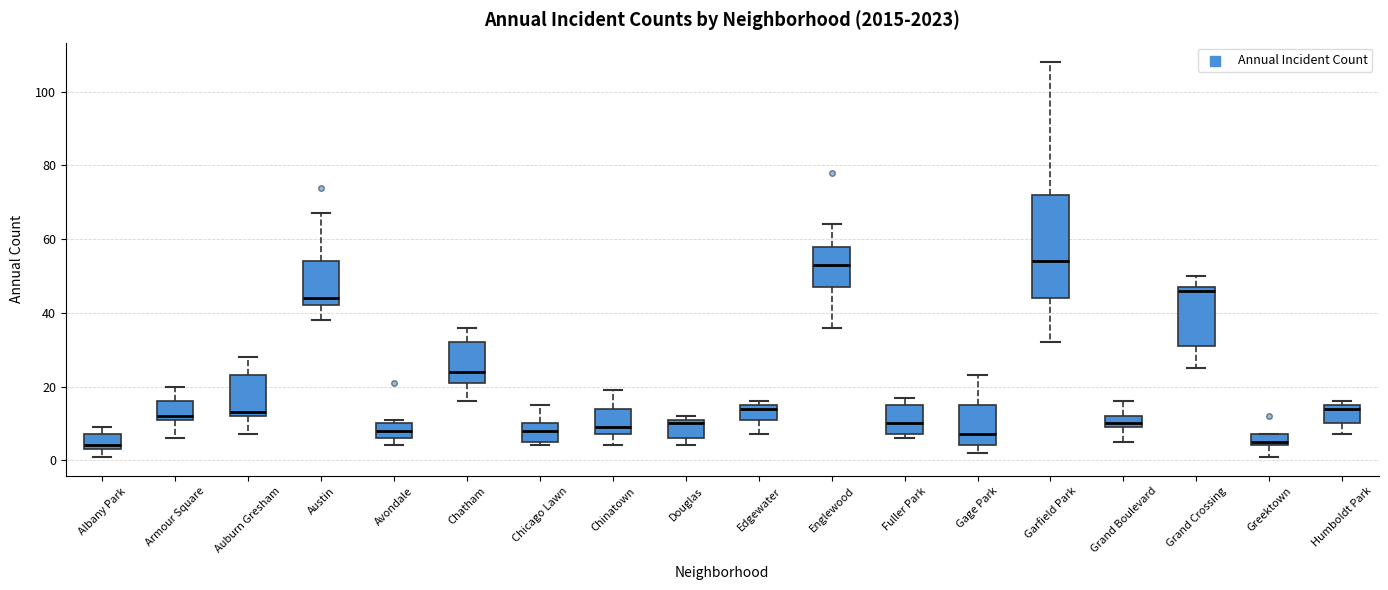

Which box is the tallest, from its lower edge to its upper edge?

Garfield Park